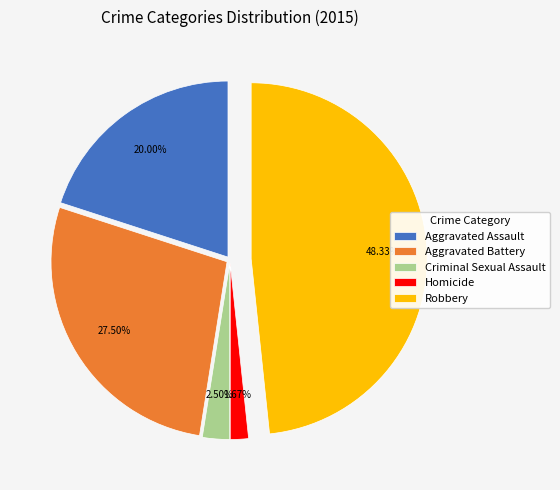

Does Homicide represent more than half of the total?

No